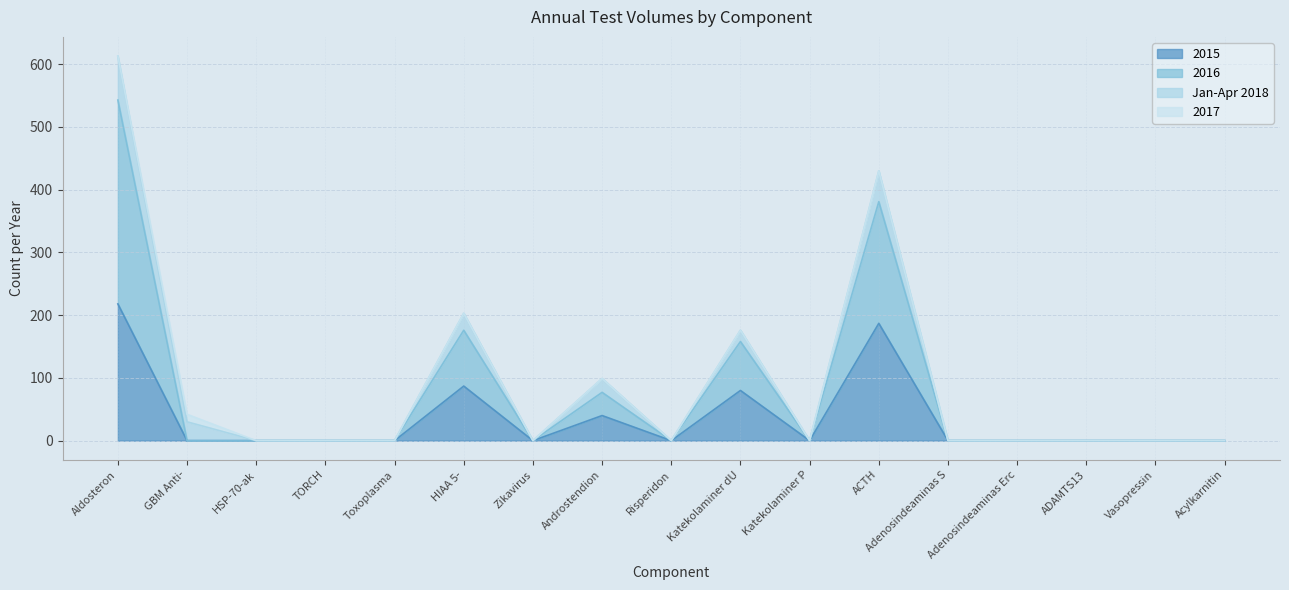

What is the label of the 10th point from the left?

Katekolaminer dU